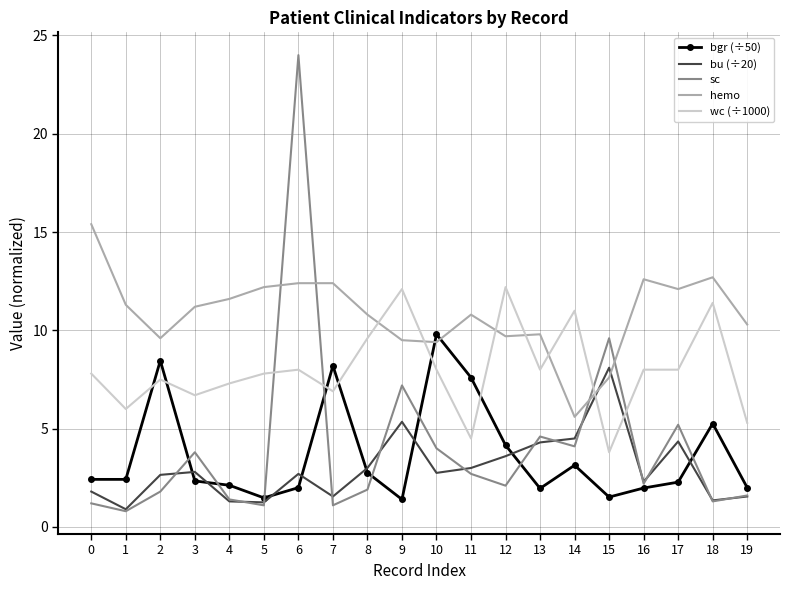

What is the sum of all bgr (÷50) values?

73.3